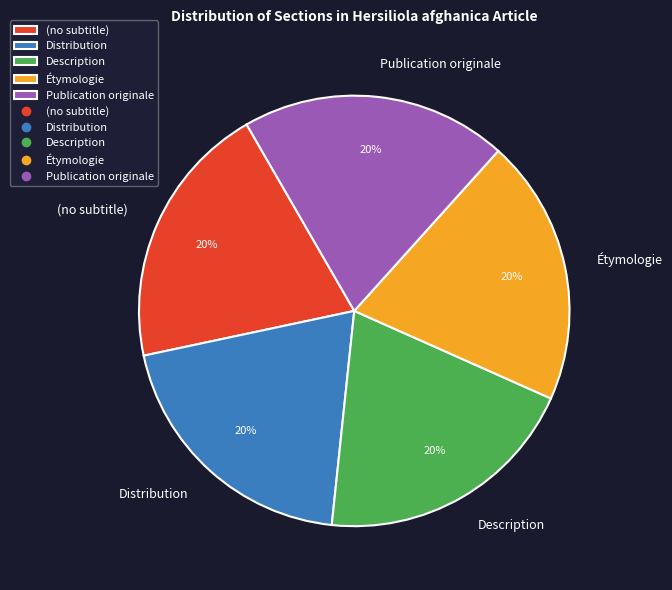

Approximately how many times larger is the value at Publication originale compared to Étymologie?

1.0